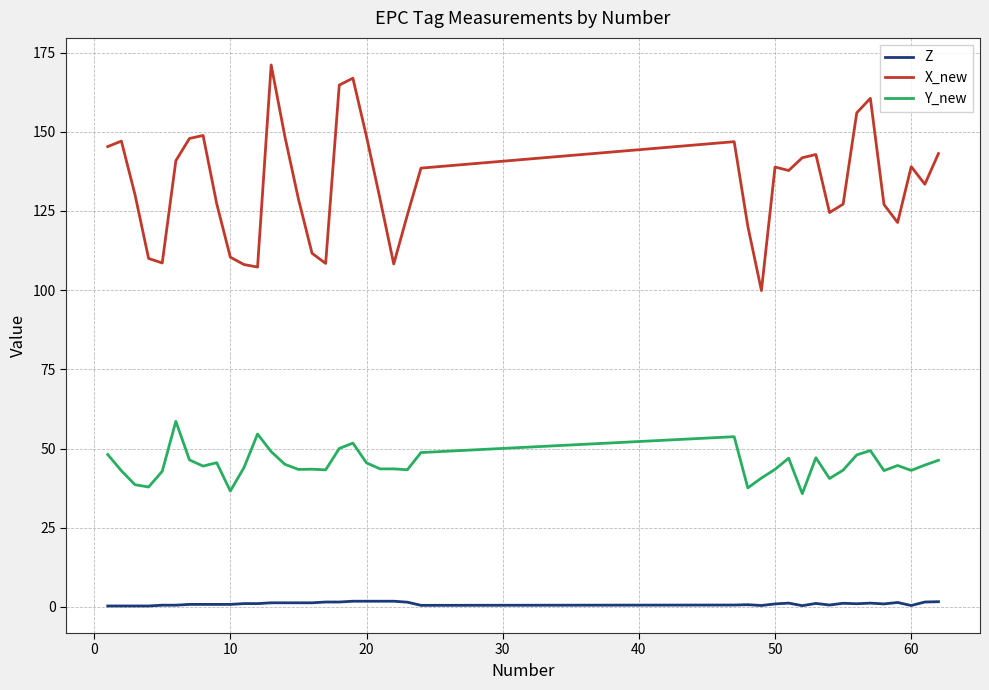

True or false: Z and X_new cross at least once.

False